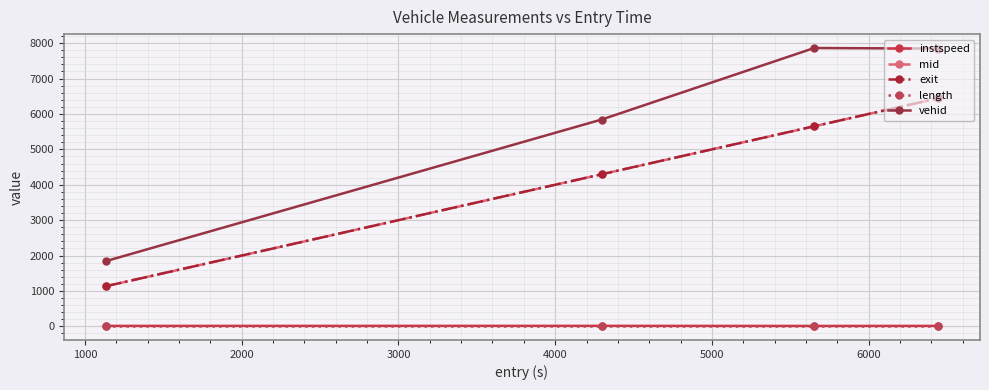

Which series has the largest range (max minus min)?

vehid